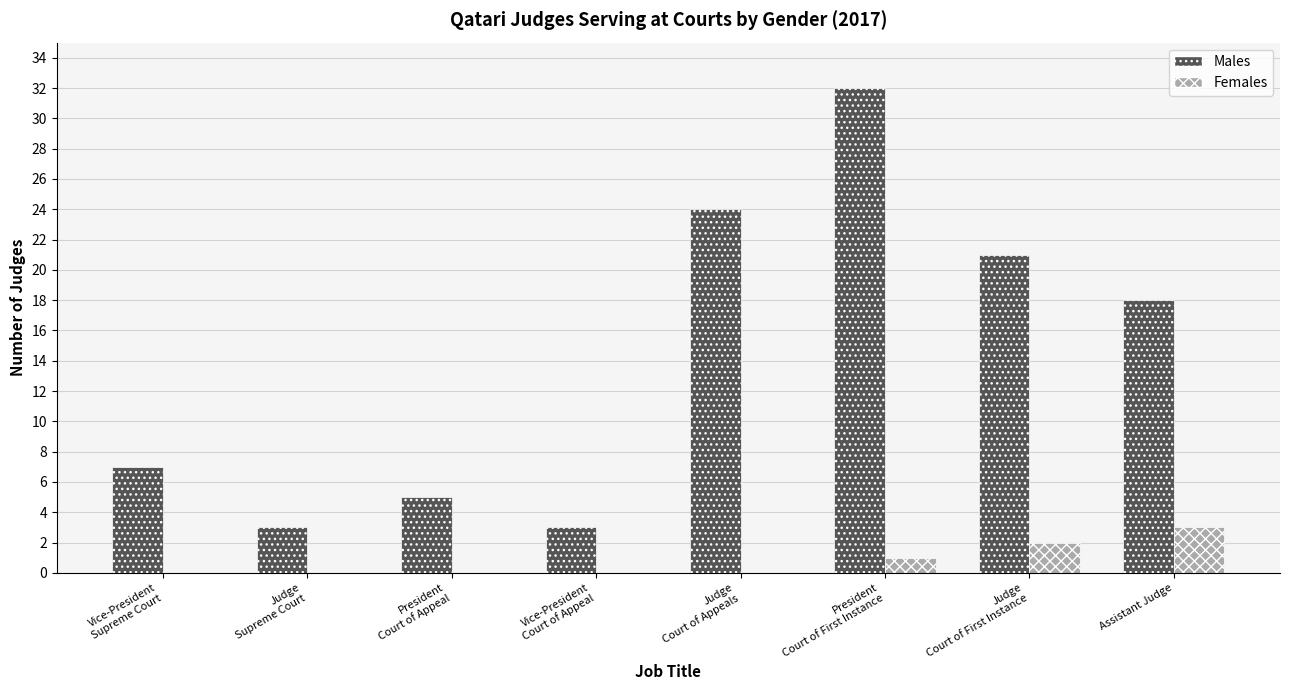

How many Females values are between 0 and 2?

7